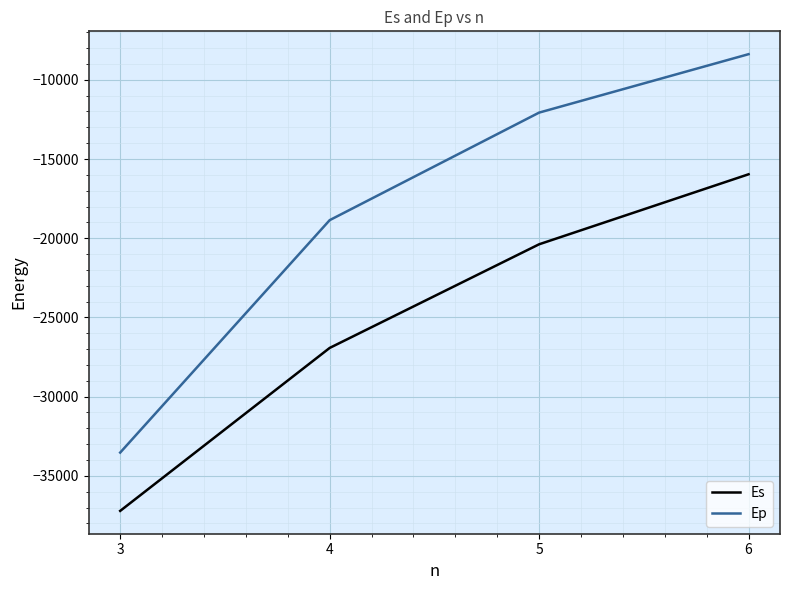

Reading left to right, list all the values displayed in this chart.

Es: 3=-37212.0	4=-26926.5	5=-20383.2	6=-15964.6
Ep: 3=-33531.6	4=-18861.3	5=-12071.2	6=-8382.8